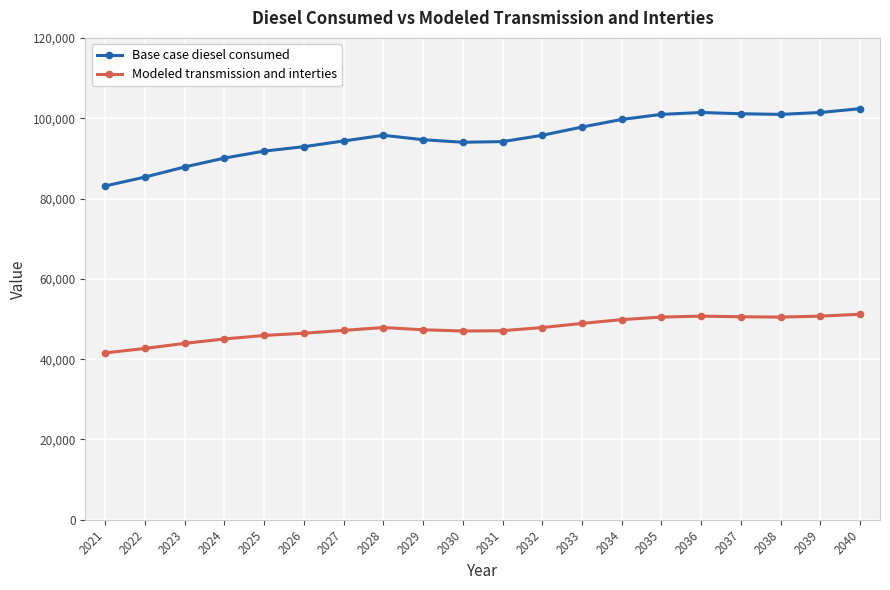

Which series has the largest range (max minus min)?

Base case diesel consumed